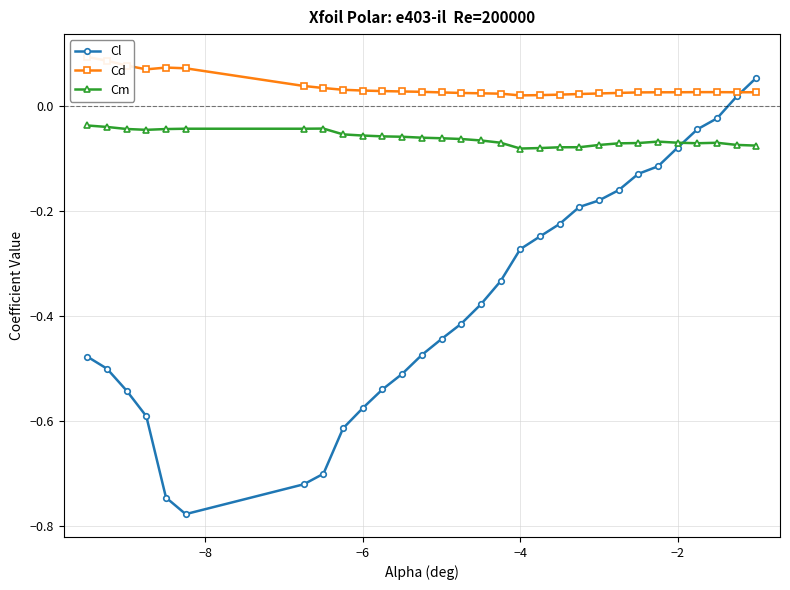

True or false: Cl has more than 2 points higher than both neighbors.

False